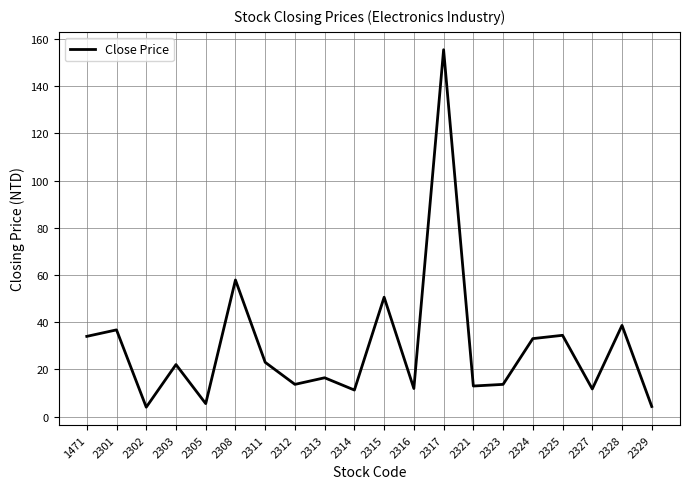

The chart shows a value of 5.5 at 2305. True or false?

True